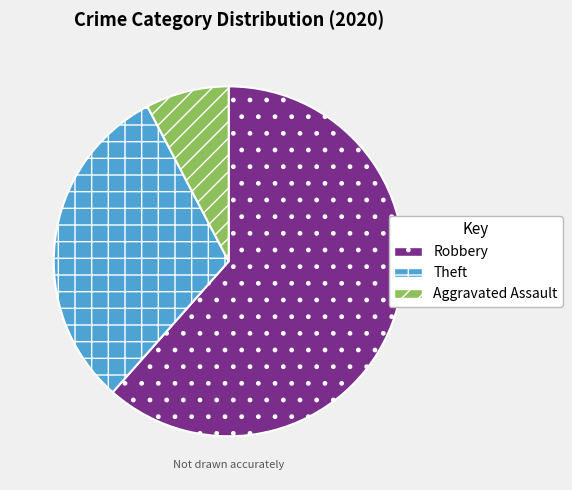

Which category has the biggest portion of the pie?

Robbery